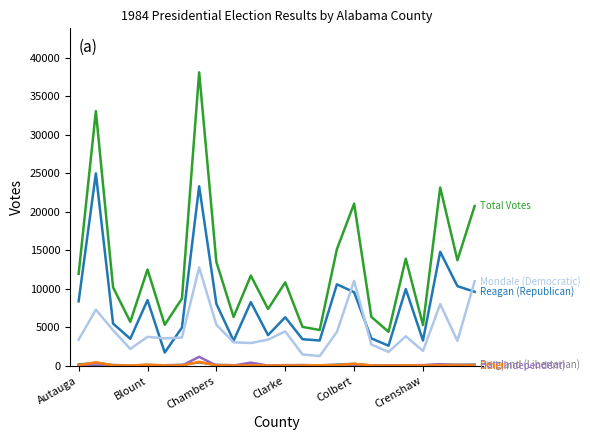

What is the greatest value displayed?

38082